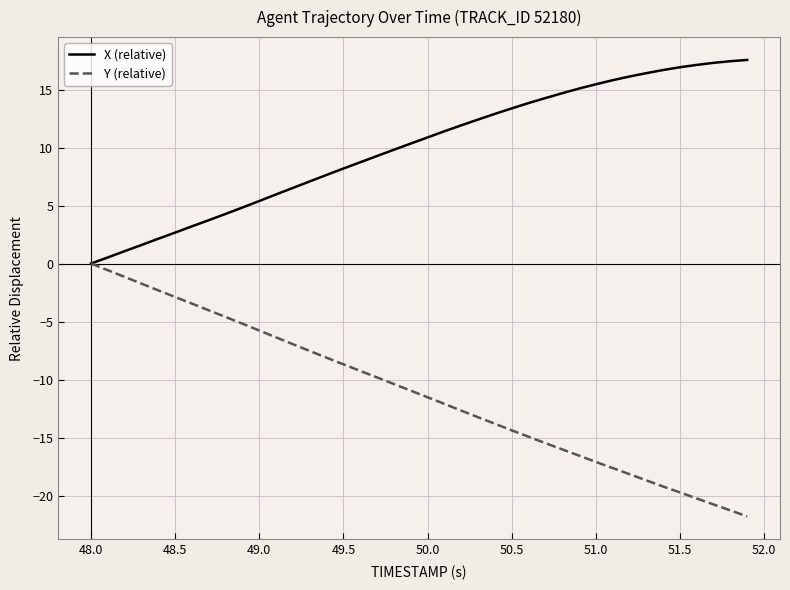

What is the smallest value displayed?

-21.8